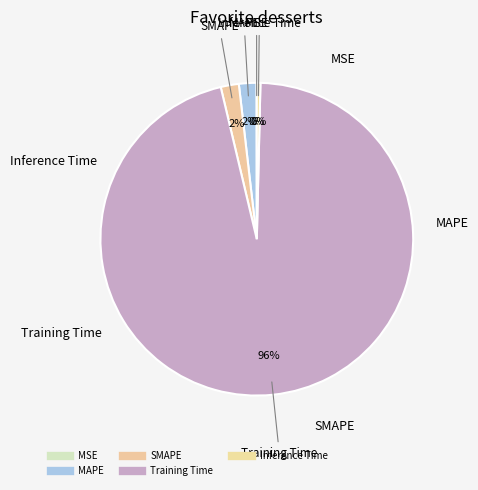

The MSE slice represents 0% of the pie. True or false?

True